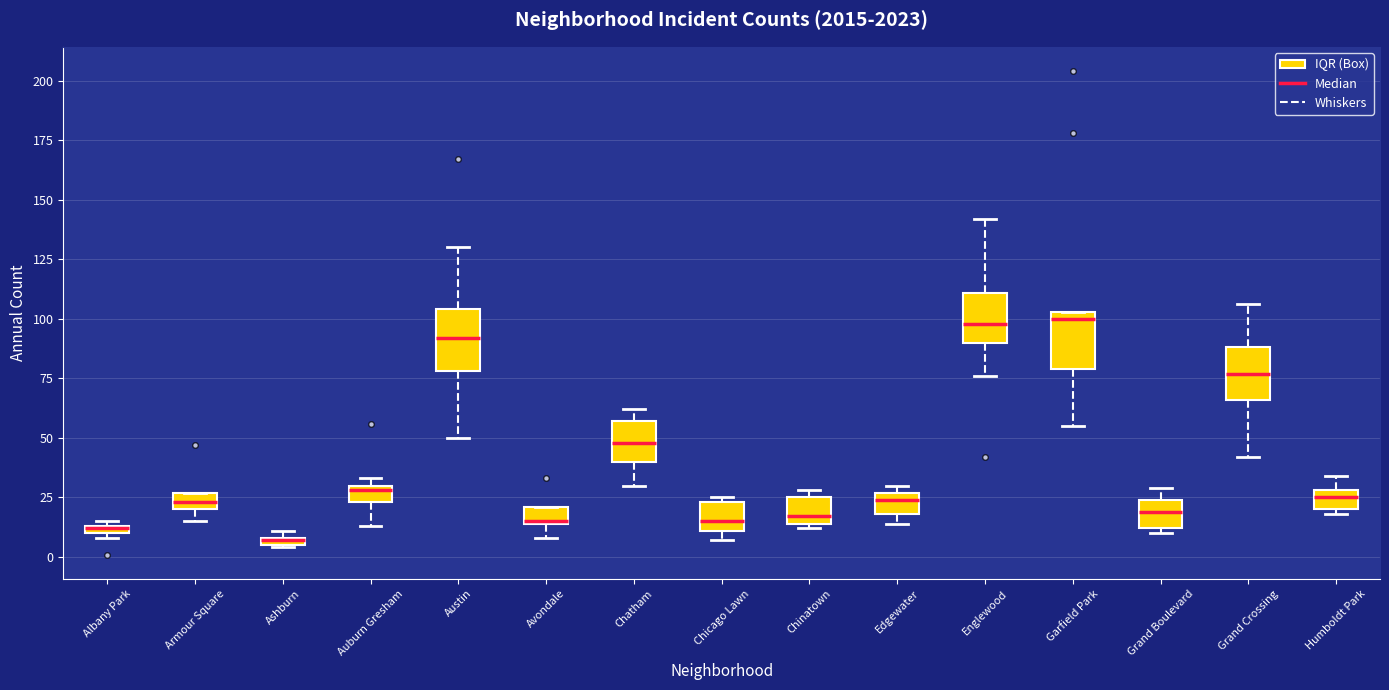

Where is the upper edge of the box for Humboldt Park on the y-axis? The values are not printed on the chart, so give them approximately, as read against the axis.

30